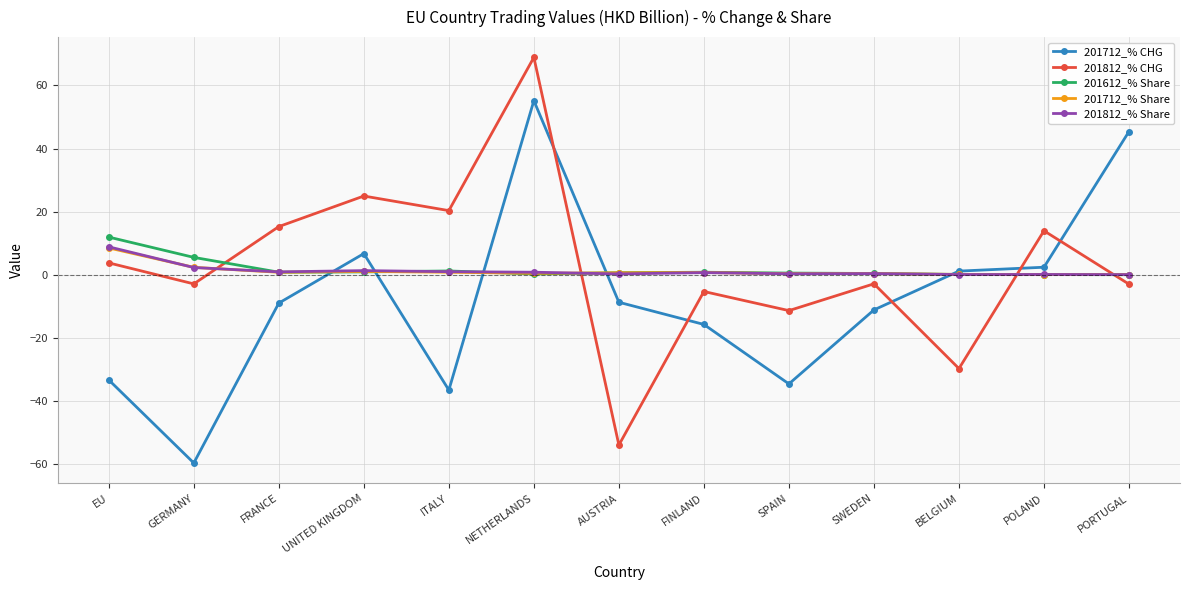

True or false: 201812_% Share and 201712_% CHG intersect in this chart.

True